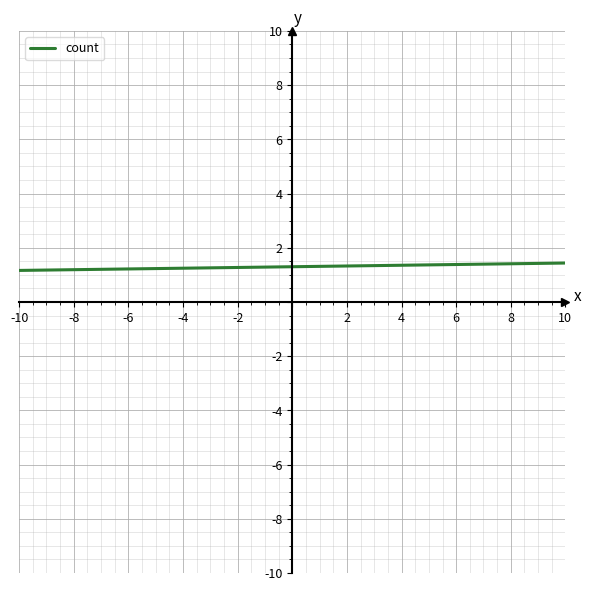

What is the maximum value shown in the chart?

1.4